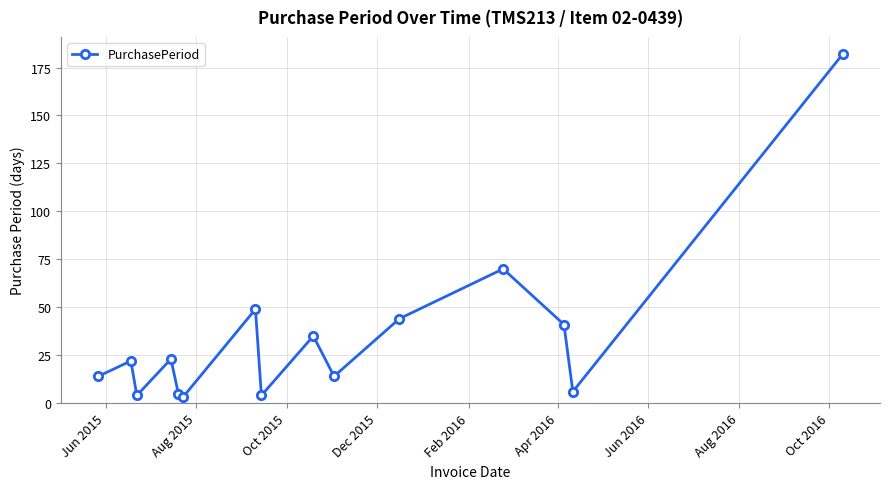

True or false: the data has more than 2 interior local peaks.

True